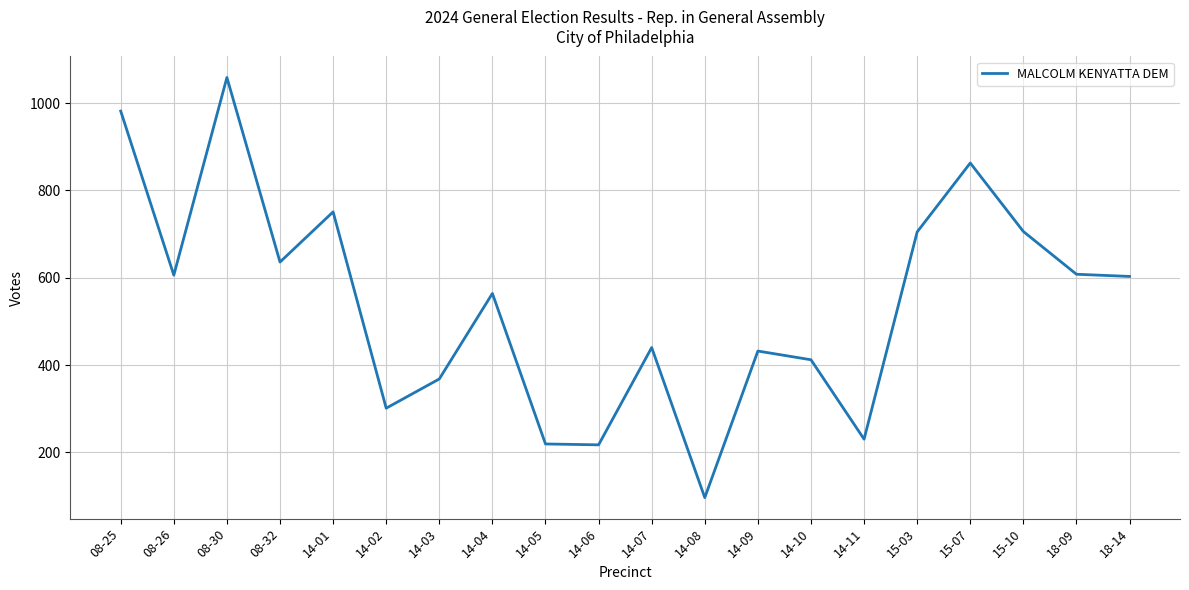

What is the difference between the values at 14-10 and 18-09?

196